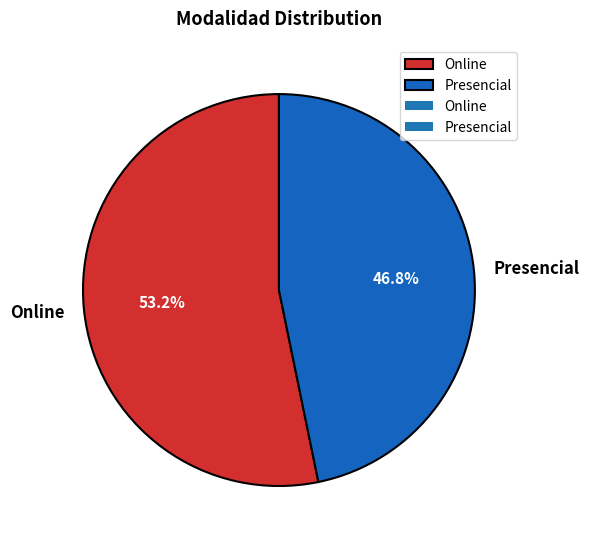

Is the sum of Online and Presencial greater than half?

Yes